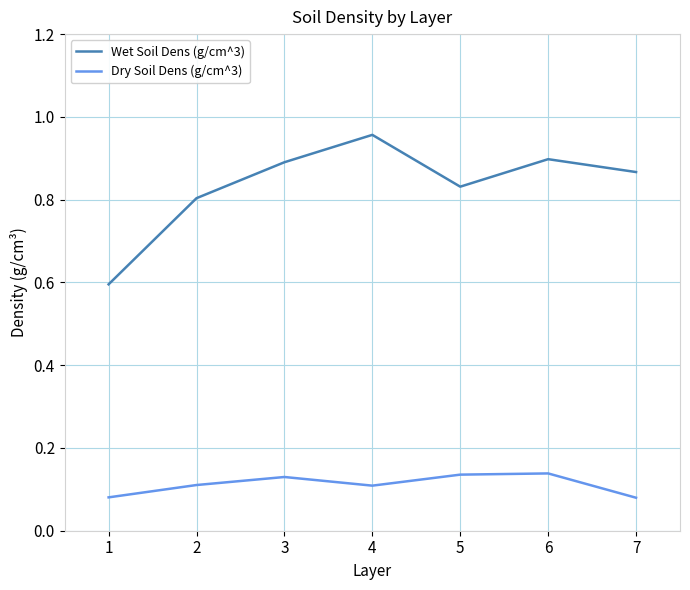

Rank the series by their average value, from lowest to highest.

Dry Soil Dens (g/cm^3), Wet Soil Dens (g/cm^3)